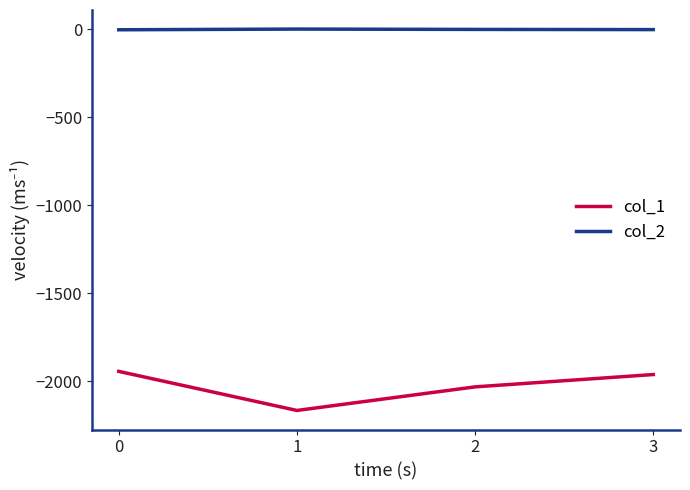

What is the difference between the maximum and minimum values in the col_2 series?

4